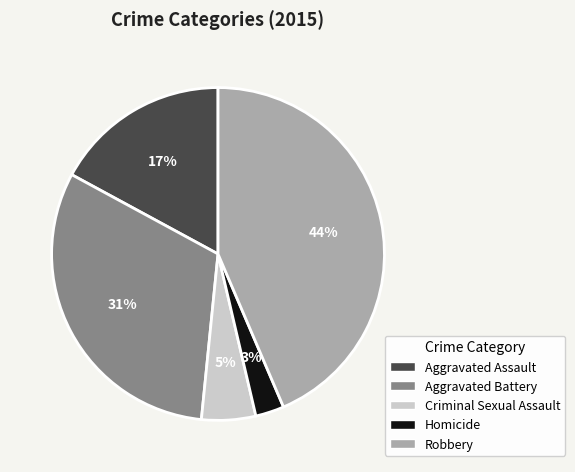

Count the number of slices in the pie.

5